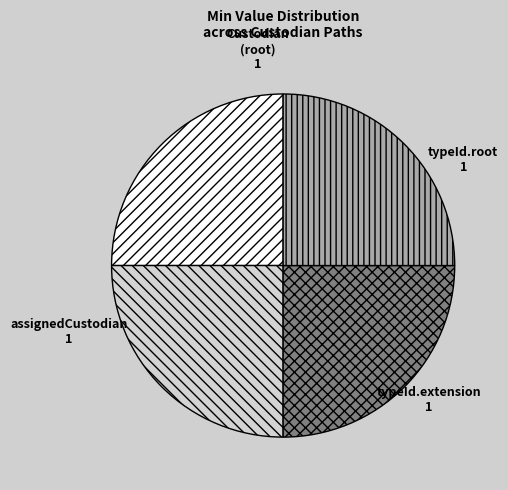

The typeId.root slice represents 25% of the pie. True or false?

True